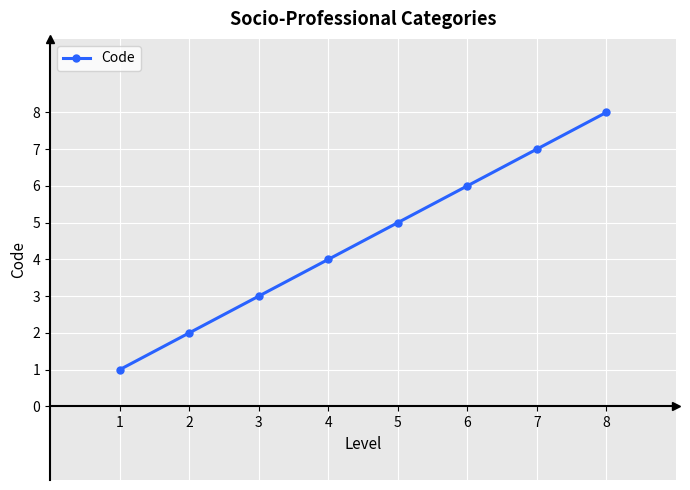

Approximately how many times larger is the value at 4 compared to 8?

0.5